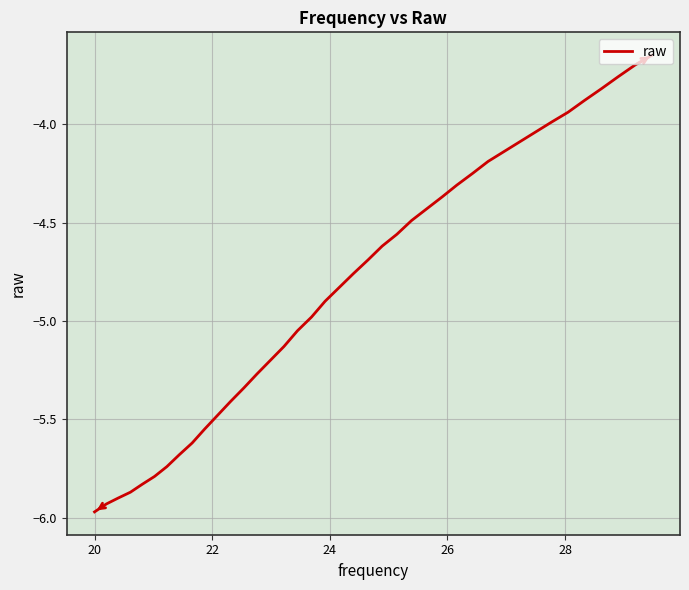

What is the difference between the maximum and minimum values?

2.3